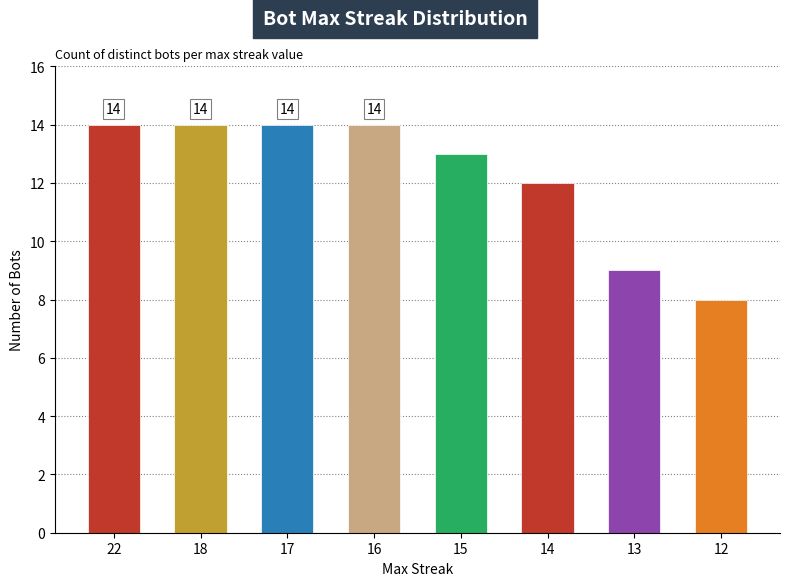

At which category does the chart reach its minimum across all series?

12